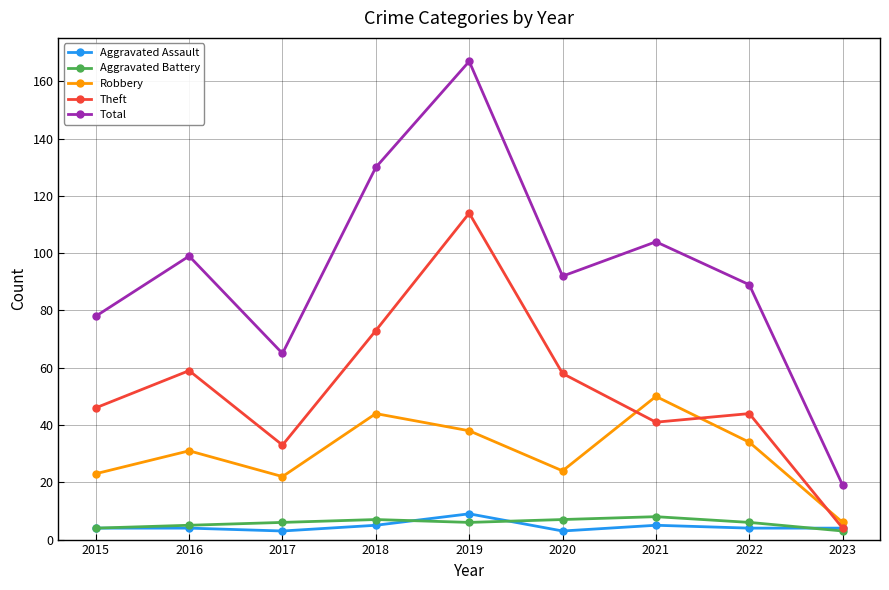

What is the difference between the maximum and minimum values in the Total series?

148